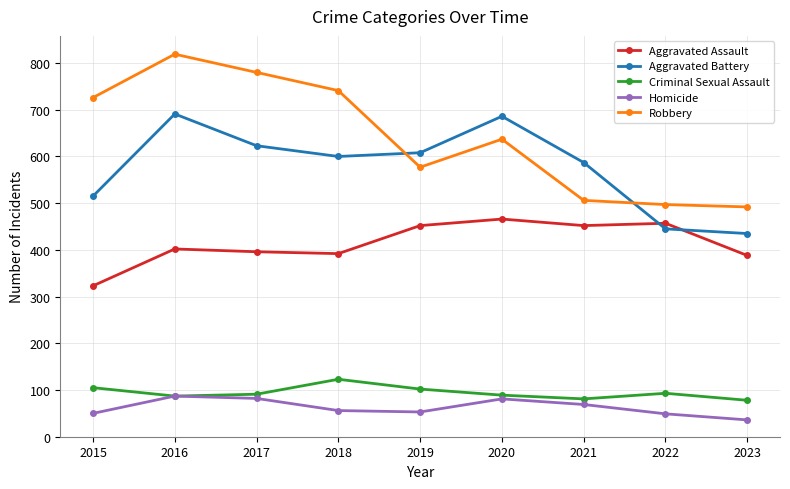

Count the number of data series in this chart.

5